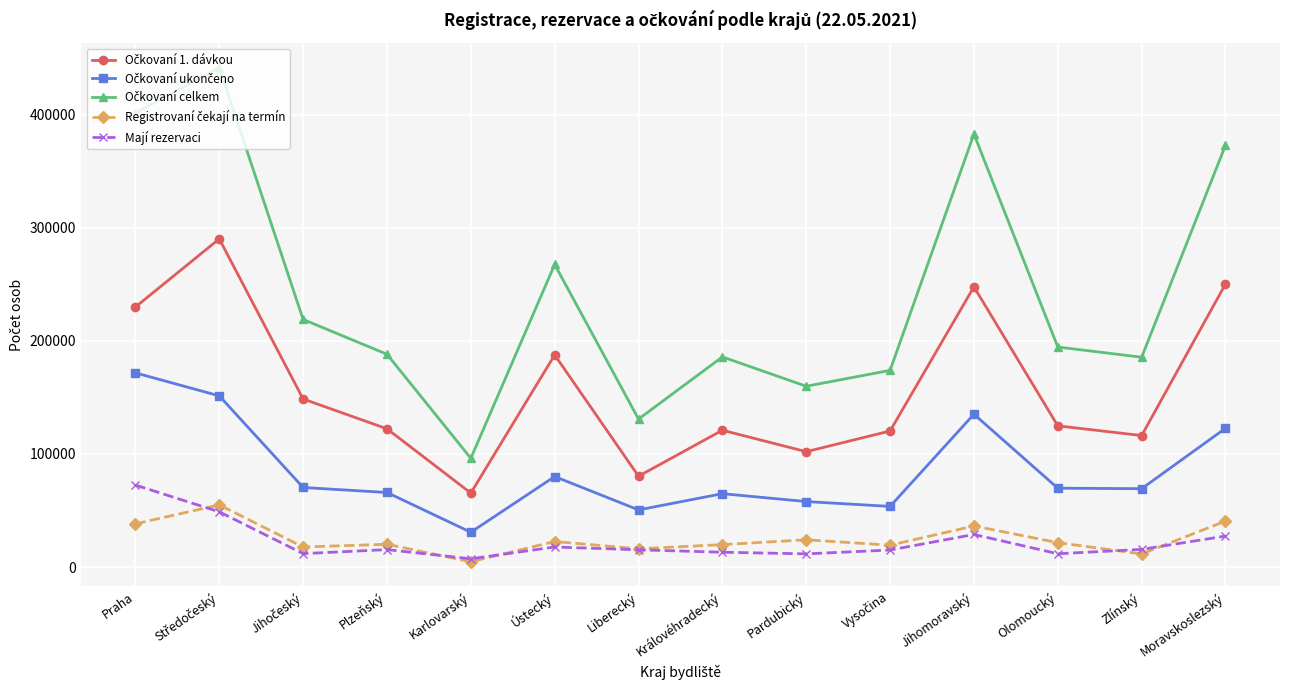

True or false: Mají rezervaci has a value of 28790 at Jihomoravský.

True